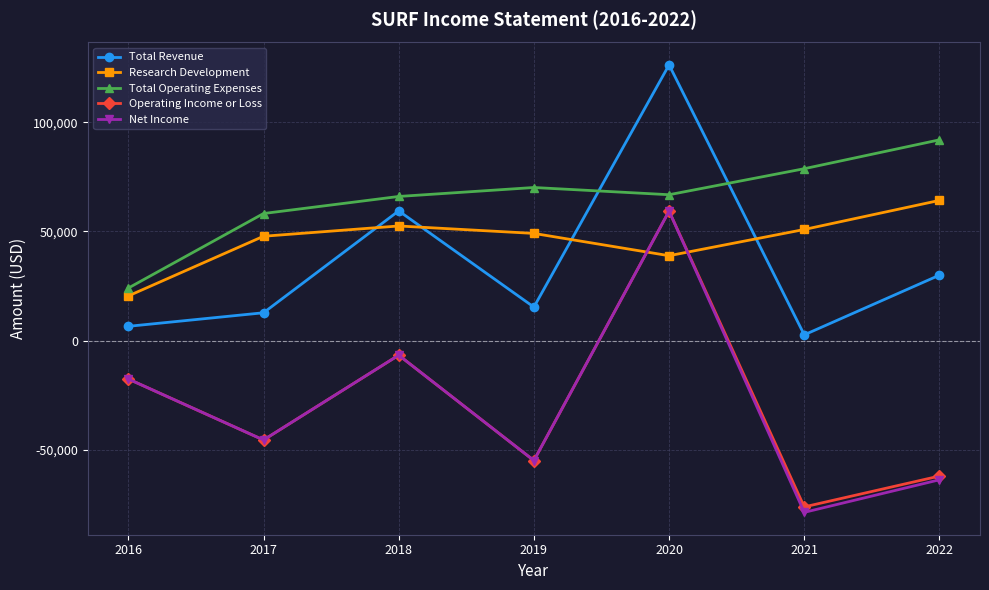

The value of Net Income at 2019 is -54800. True or false?

True